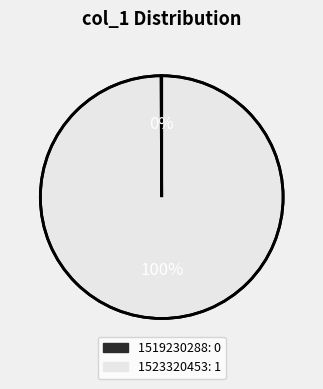

Which category has the biggest portion of the pie?

1523320453